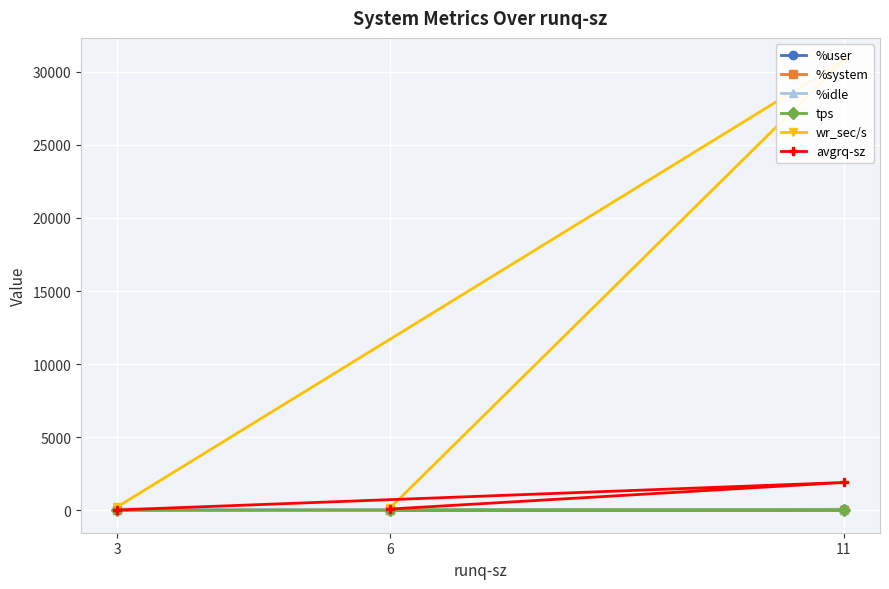

How many values in the %idle series exceed 67?

2